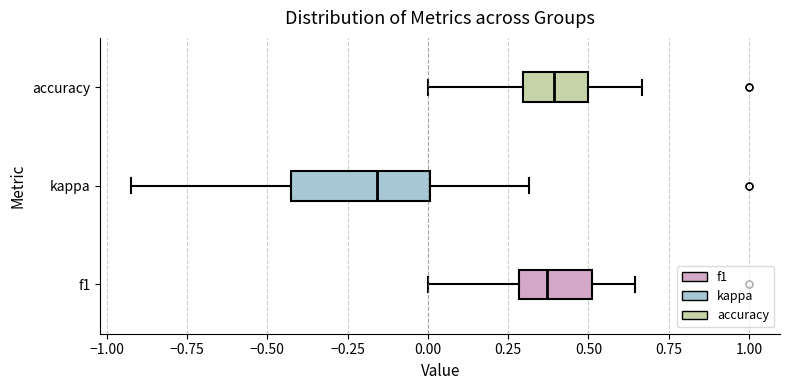

Which box has the furthest to the left median line?

kappa